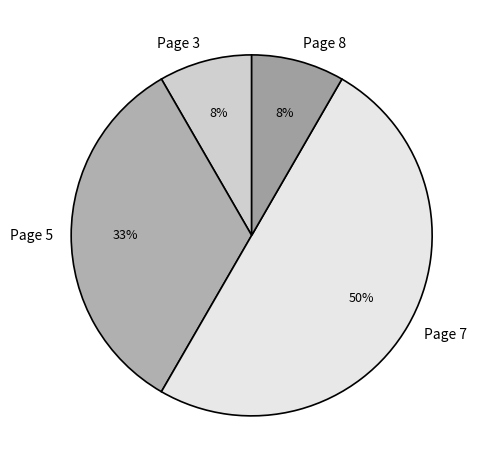

What percentage is the Page 8 slice, to the nearest percent?

8%